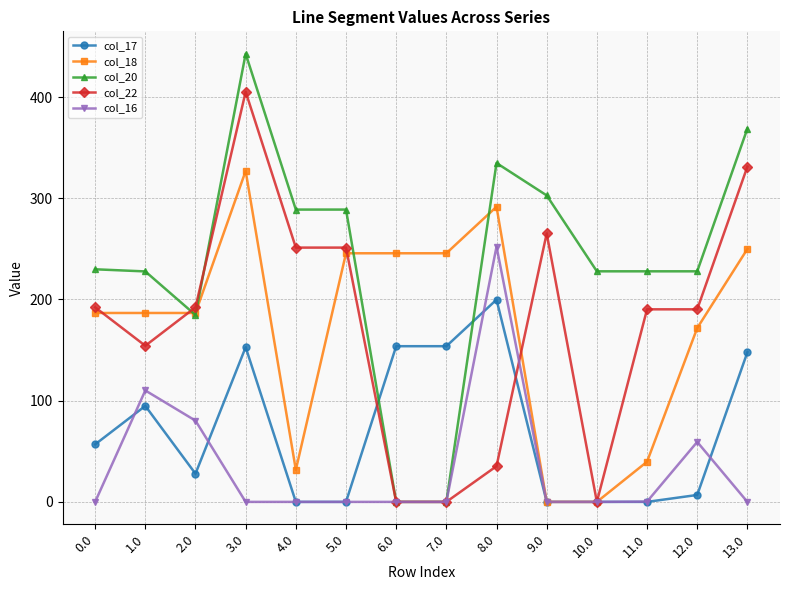

What is the maximum value shown in the chart?

442.9